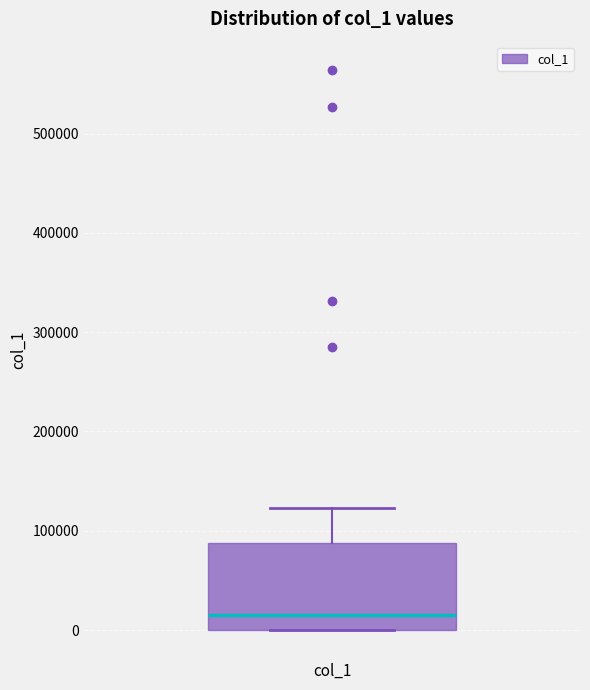

Where does the upper whisker of the box for col_1 end on the y-axis? The values are not printed on the chart, so give them approximately, as read against the axis.

120000